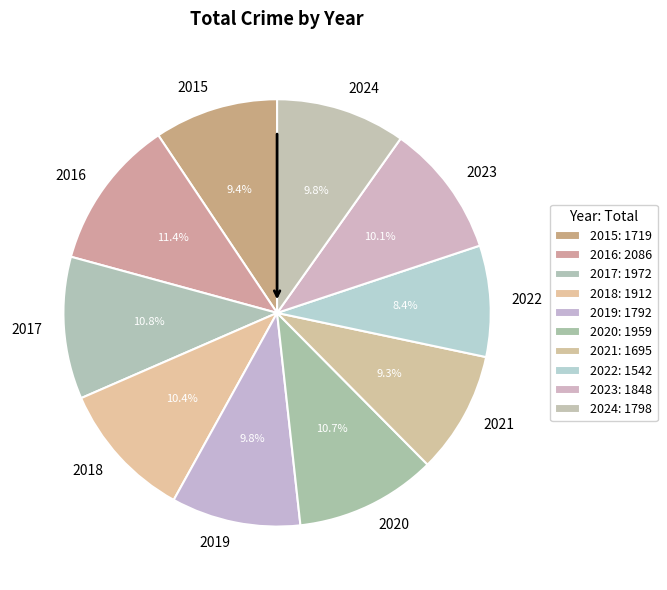

What is the ratio of the value at 2020 to the value at 2021?

1.2